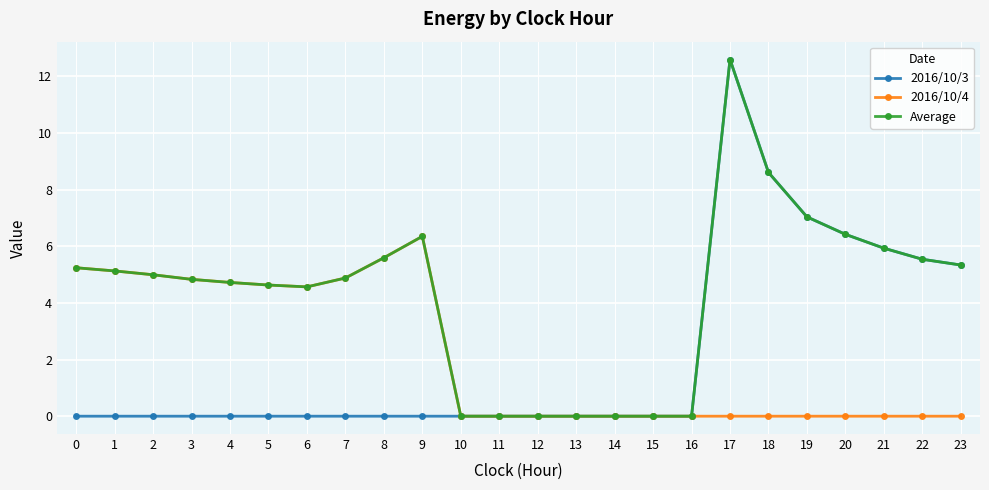

The value of 2016/10/4 at 10 is 0.0. True or false?

True